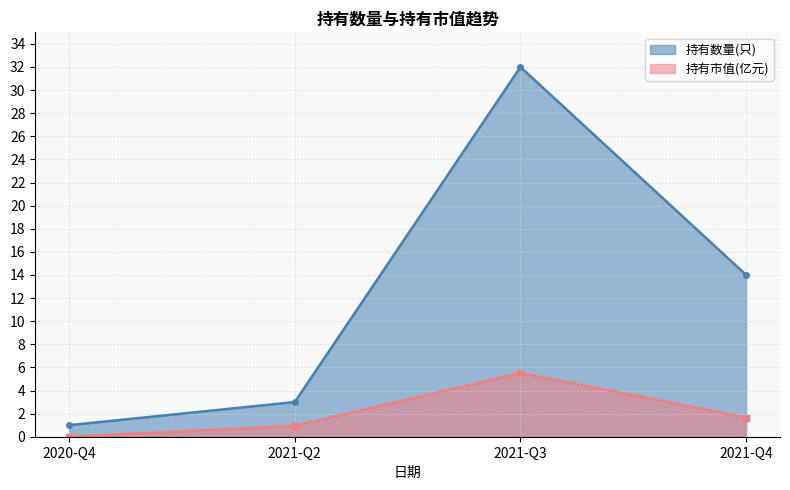

Which series has the largest total across all categories?

持有数量(只)